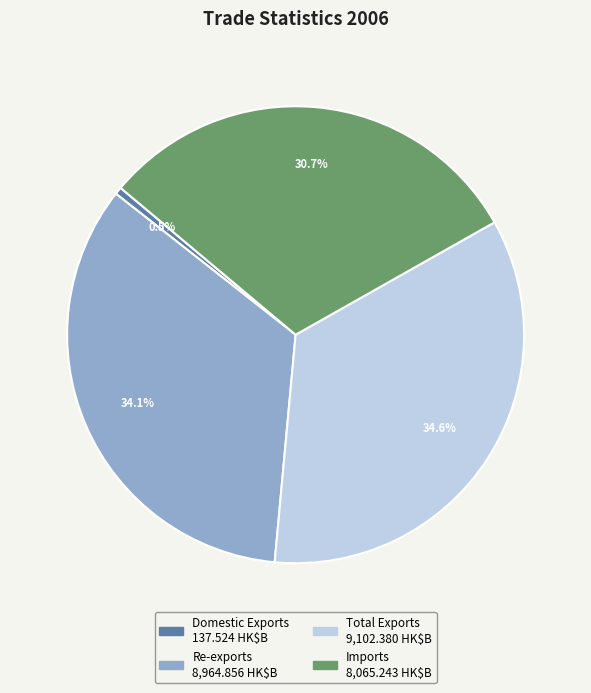

The Imports slice represents 20% of the pie. True or false?

False